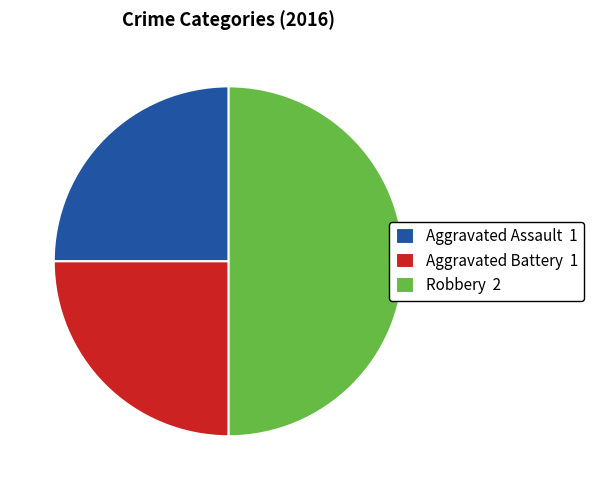

Is it true that Robbery is 43% of the pie?

False